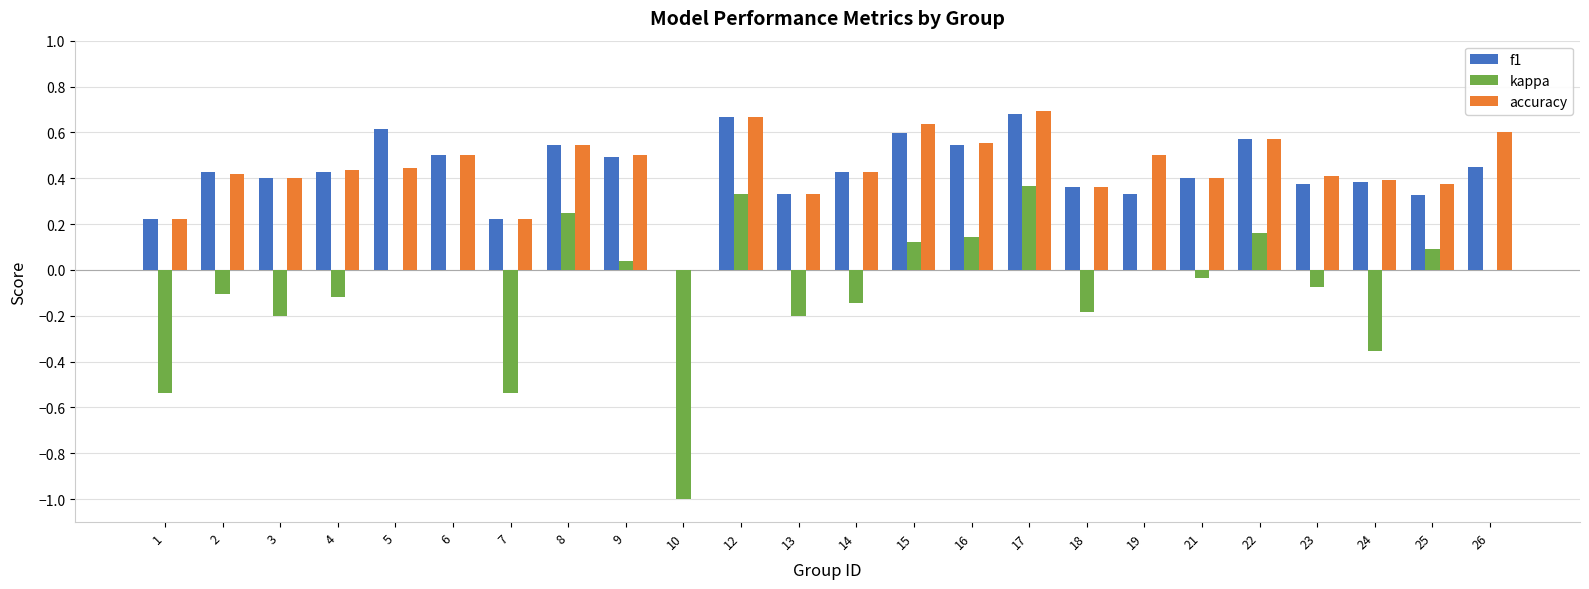

Is the value of kappa at 12 greater than the value of accuracy at 6?

No